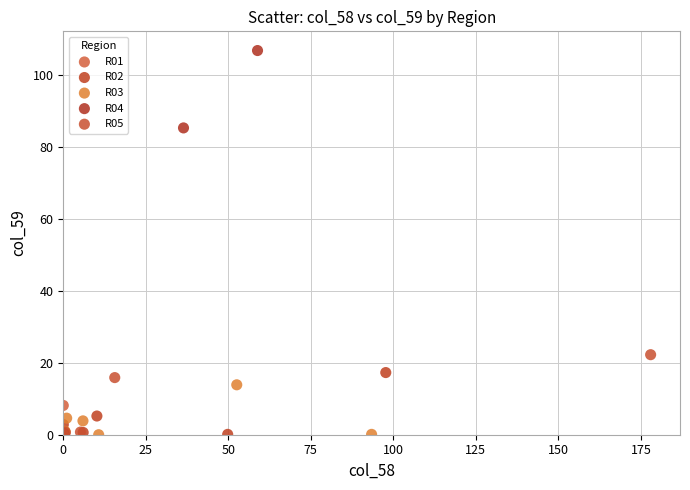

Which series has the widest spread of Y values?

R04